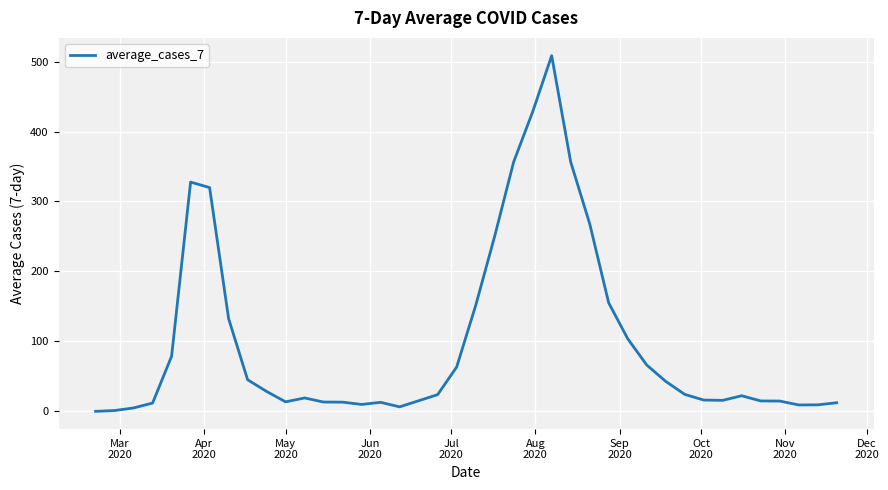

What is the difference between the maximum and minimum values?

508.4